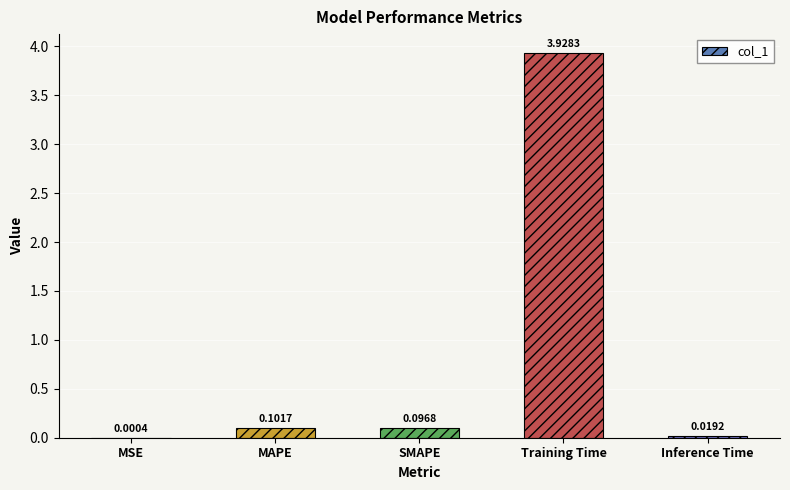

Where is the data nearest to the value 1?

MAPE